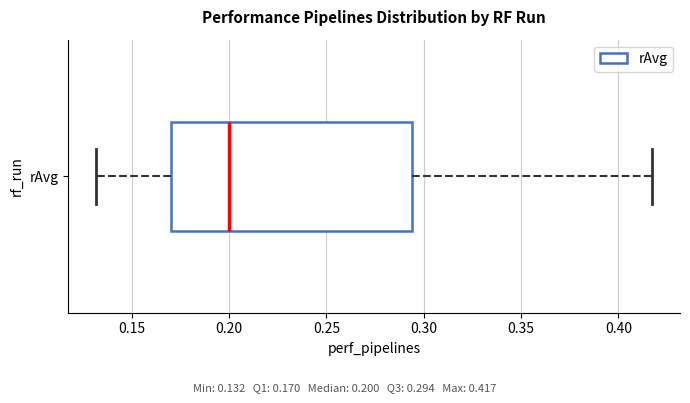

Read this box plot against the x-axis: the position of the median line, the range covered by the box, and the ends of both whiskers. The values are not printed on the chart, so give them approximately, as read against the axis.

median 0.200, box 0.170 to 0.295, whiskers 0.130 to 0.415